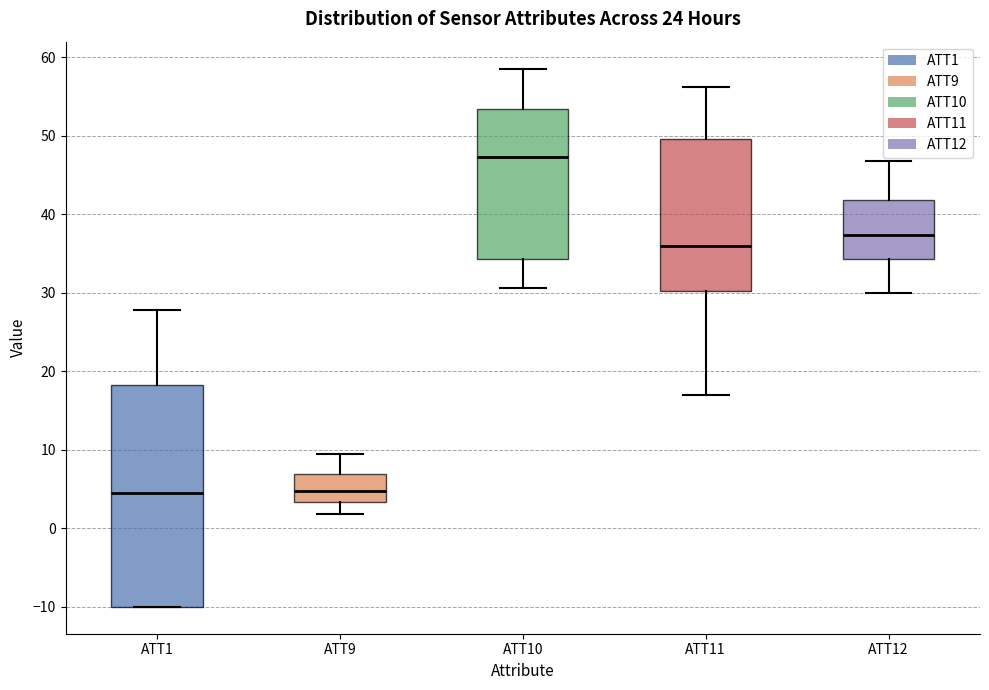

Reading left to right, read every box against the y-axis: the position of its median line, the range the box covers, and the ends of its whiskers. The values are not printed on the chart, so give them approximately, as read against the axis.

ATT1: median 5, box -10 to 18, whiskers -10 to 28
ATT9: median 5, box 3 to 7, whiskers 2 to 9
ATT10: median 47, box 34 to 53, whiskers 31 to 59
ATT11: median 36, box 30 to 50, whiskers 17 to 56
ATT12: median 37, box 34 to 42, whiskers 30 to 47